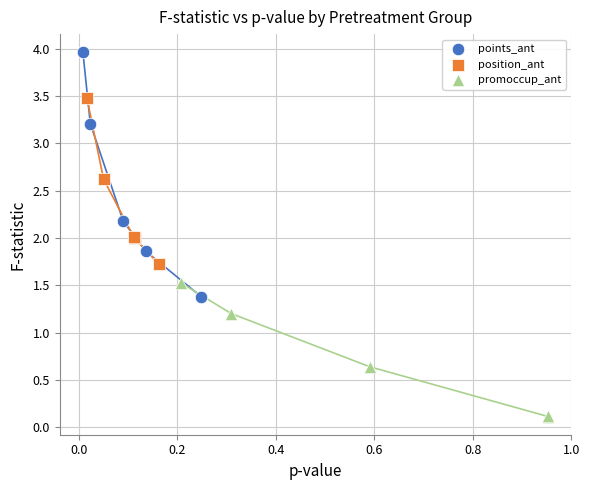

Which series reaches the maximum Y coordinate?

points_ant